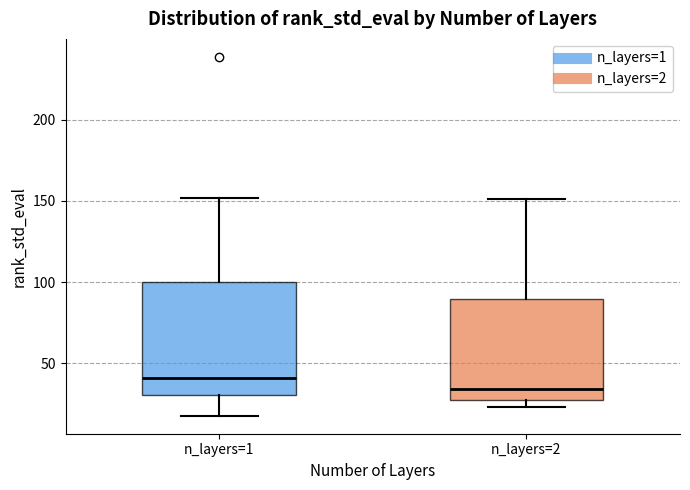

Which box is the tallest, from its lower edge to its upper edge?

n_layers=1